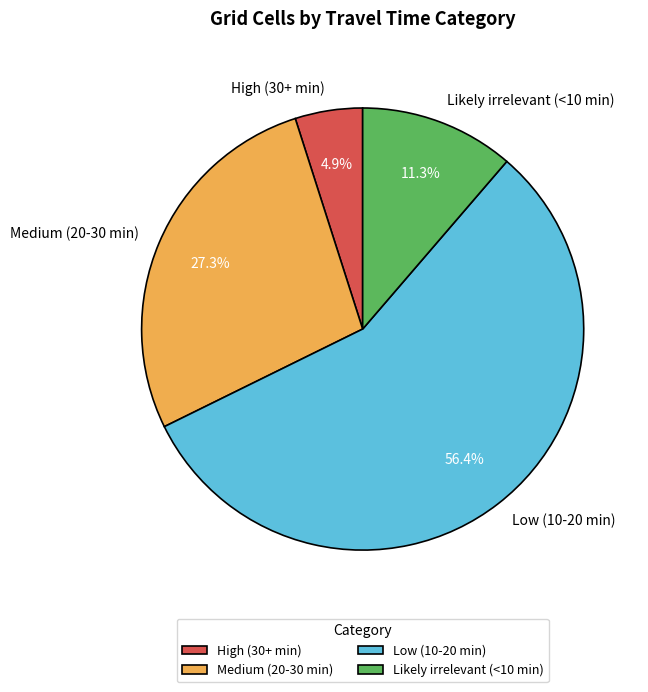

What percentage is the Likely irrelevant (<10 min) slice, to the nearest percent?

11%